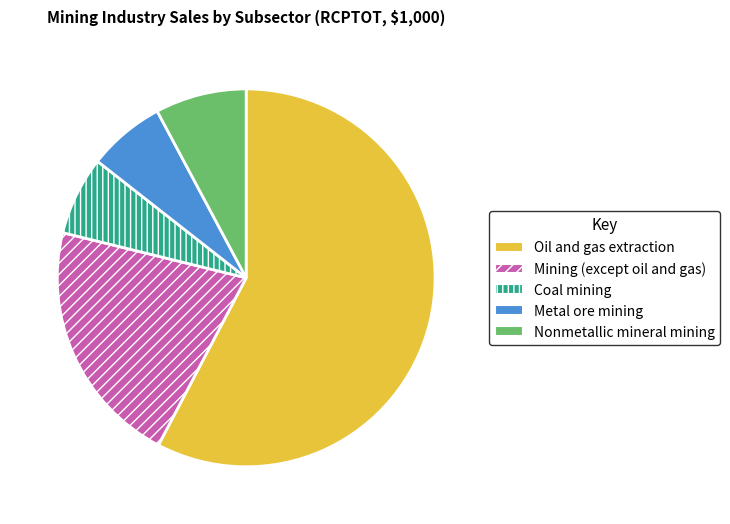

Which slice represents more than half of the pie?

Oil and gas extraction